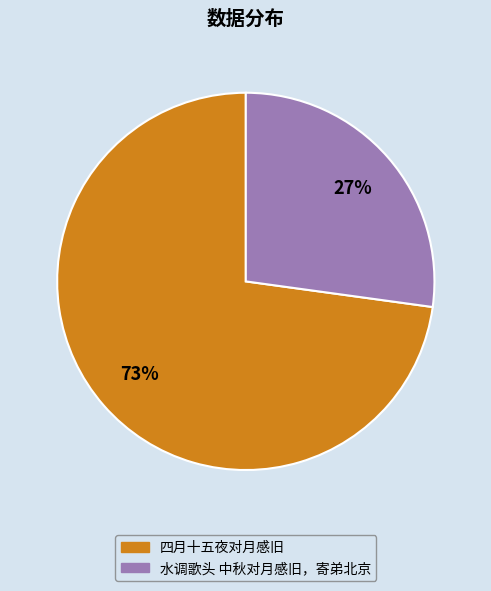

What percentage is the 四月十五夜对月感旧 slice, to the nearest percent?

73%